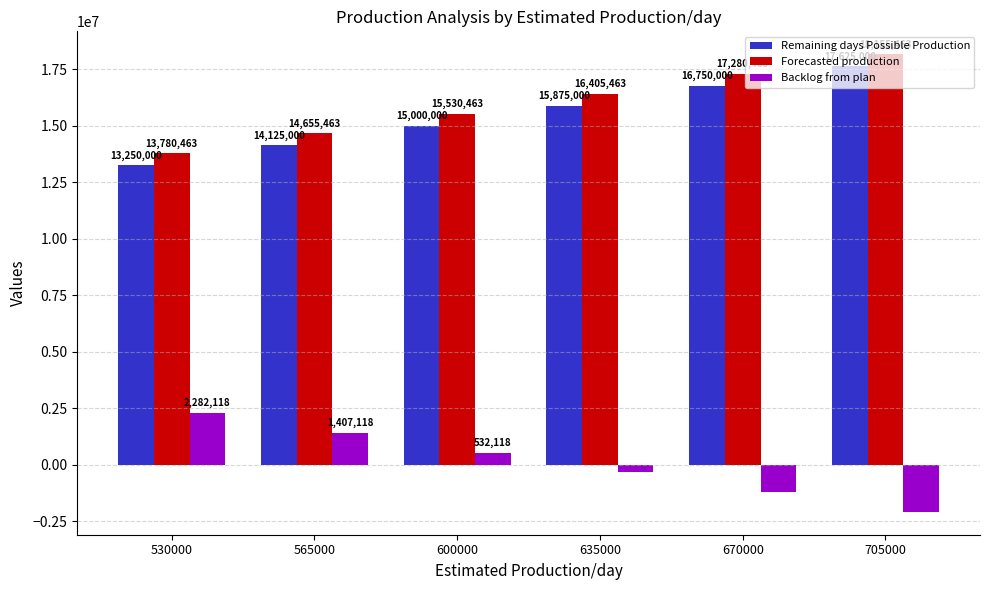

Reading left to right, extract all data points from this chart.

Remaining days Possible Production: 13250000	14125000	15000000	15875000	16750000	17625000
Forecasted production: 13780463	14655463	15530463	16405463	17280463	18155463
Backlog from plan: 2282118	1407118	532118	-342882	-1217882	-2092882